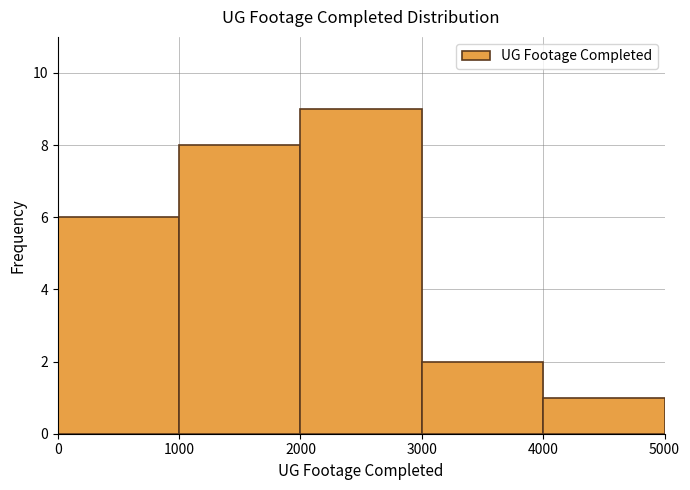

What is the height of the bar covering 2000 to 3000 on the x-axis? The values are not printed on the chart, so give them approximately, as read against the axis.

9